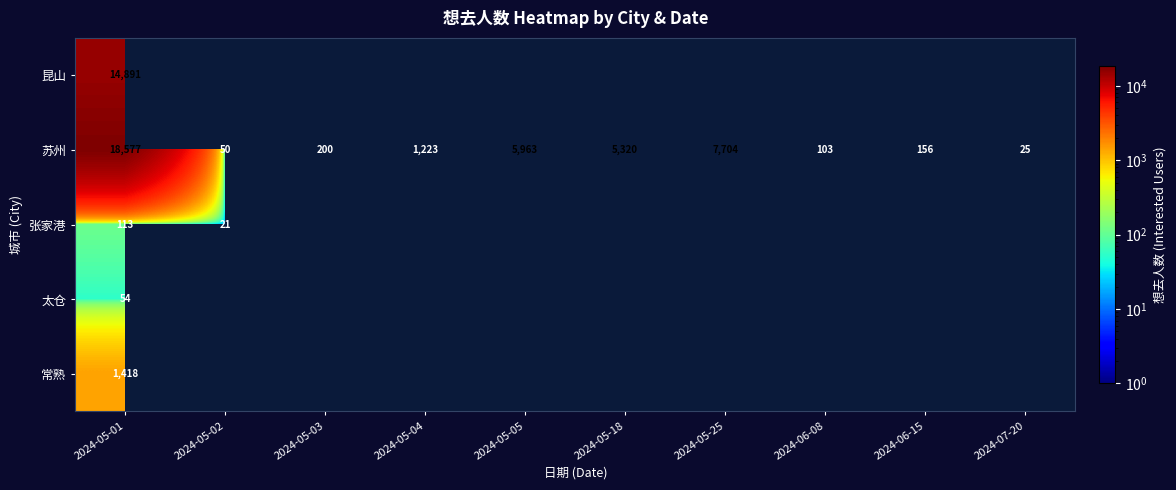

At how many categories does at least one series exceed 8385?

1